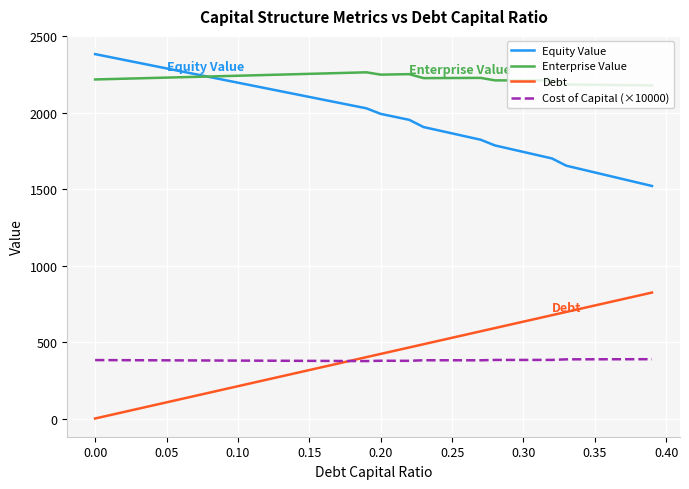

What is the average value of the Cost of Capital (×10000) series?

380.8